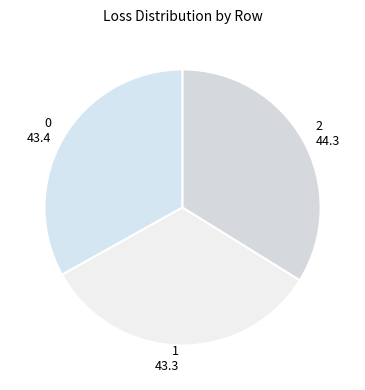

The 0 slice represents 33% of the pie. True or false?

True